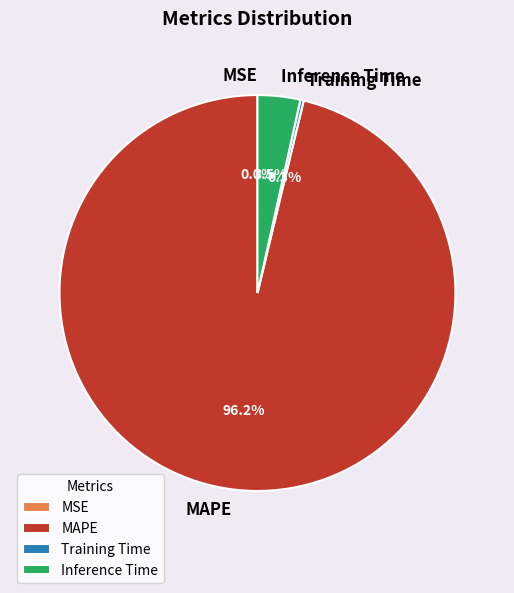

Is the sum of MAPE and Inference Time greater than half?

Yes